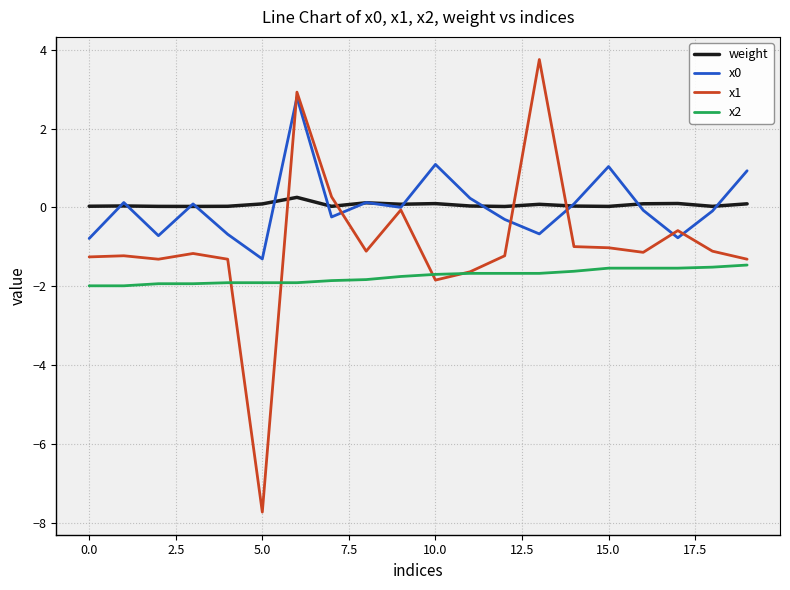

True or false: x2 and weight cross at least once.

False